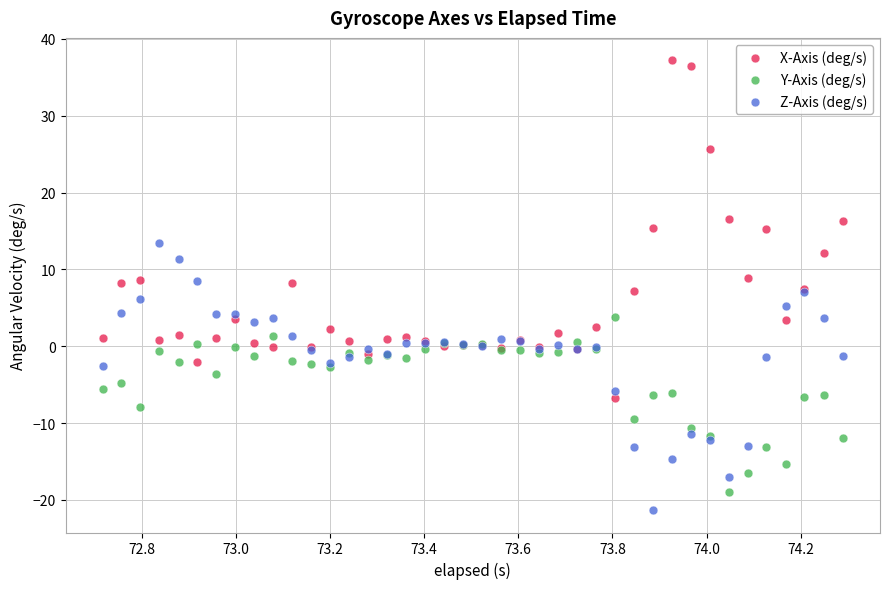

What is the X range (max minus min) for the scatter plot?

1.6